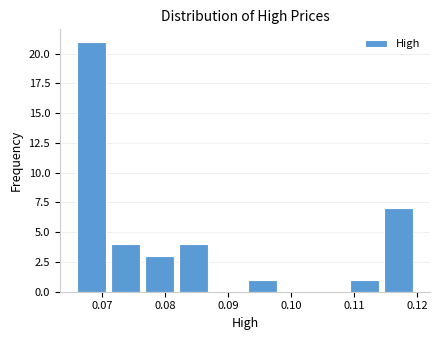

Reading left to right, list every bar in this chart as the range it spans on the x-axis followed by its height. Neither the bar edges nor the heights are printed on the chart, so give them approximately, as read against the axes.

0.066 to 0.071: 21
0.071 to 0.076: 4
0.076 to 0.082: 3
0.082 to 0.087: 4
0.087 to 0.093: 0
0.093 to 0.098: 1
0.098 to 0.104: 0
0.104 to 0.109: 0
0.109 to 0.114: 1
0.114 to 0.120: 7